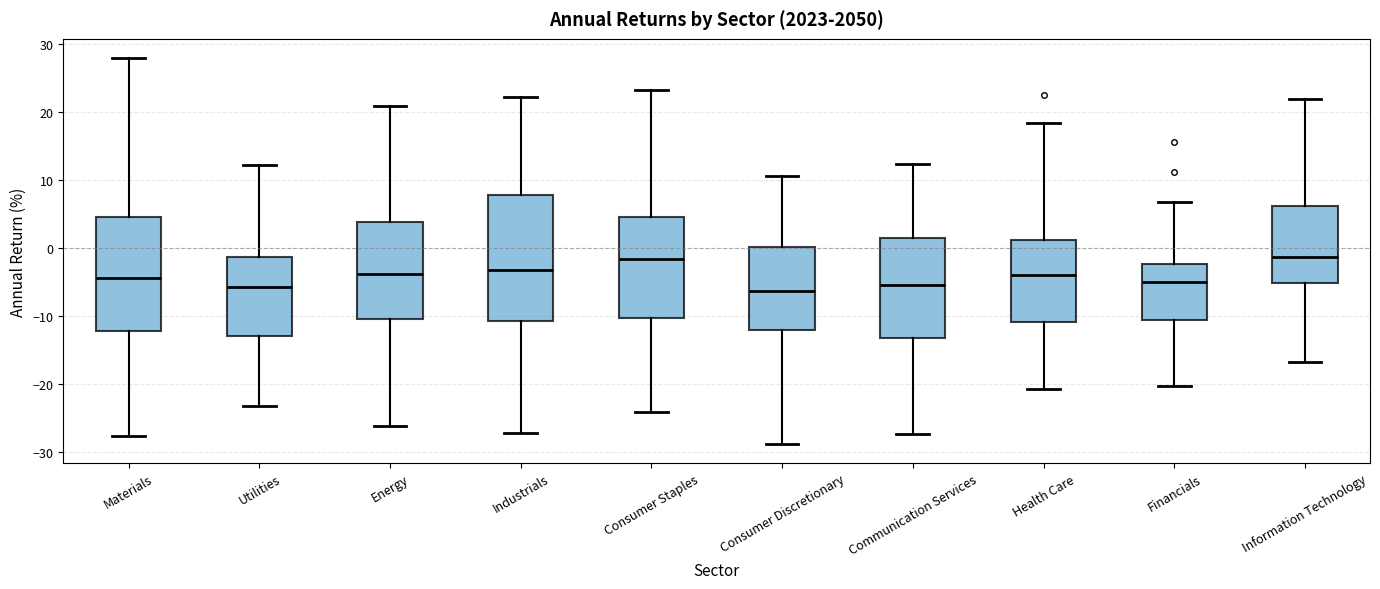

Comparing the boxes themselves (not the whiskers), which one is the tallest?

Industrials